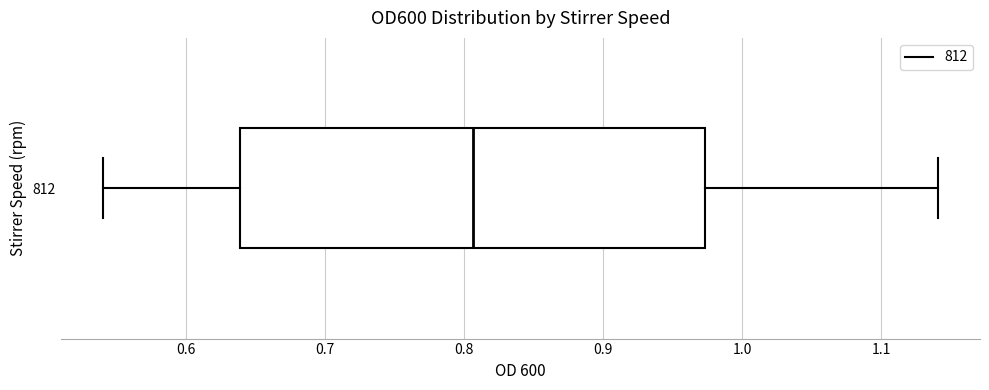

Where does the right whisker of the box at y = 812 end on the x-axis? The values are not printed on the chart, so give them approximately, as read against the axis.

1.14